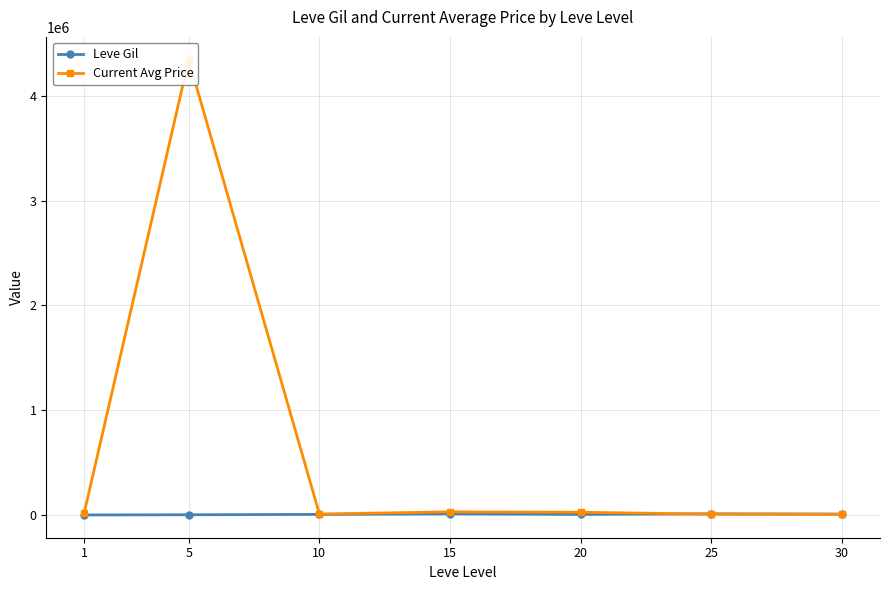

At which category does Current Avg Price reach its first local peak?

5